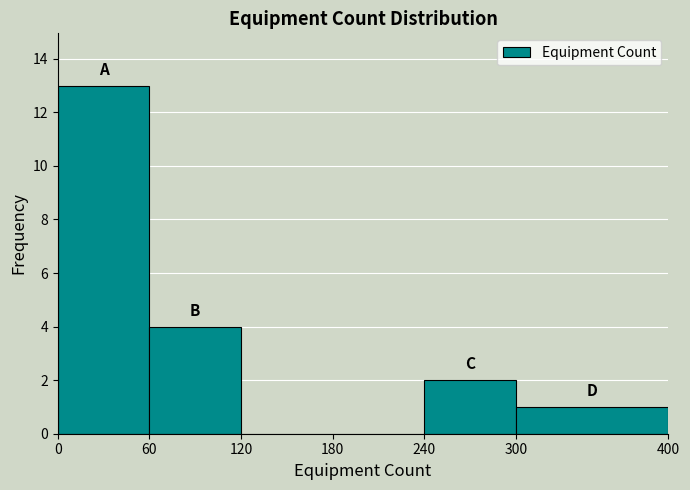

Reading left to right, transcribe this chart: for each bar, give the range it covers on the x-axis and its height. The values are not printed on the chart, so give them approximately, as read against the axis.

0 to 60: 13
60 to 120: 4
120 to 180: 0
180 to 240: 0
240 to 300: 2
300 to 400: 1